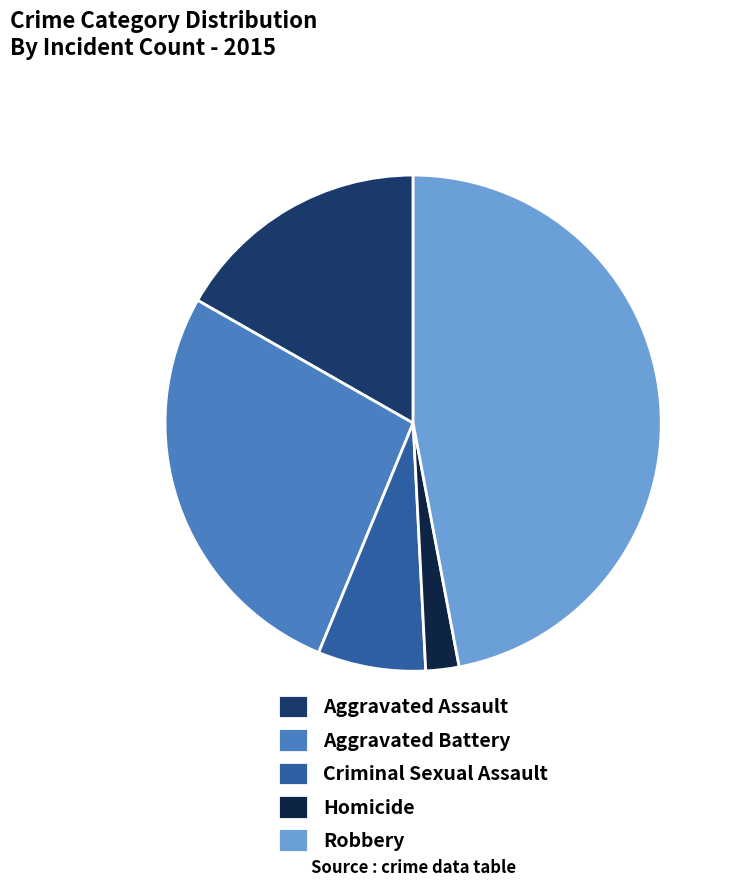

How many slices are in this pie chart?

5